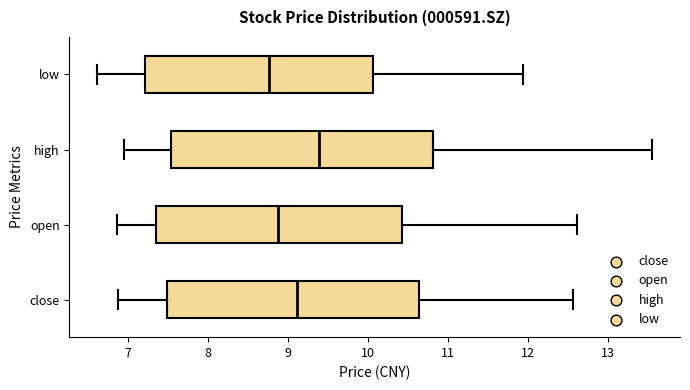

Which box's median line is the furthest to the right?

high